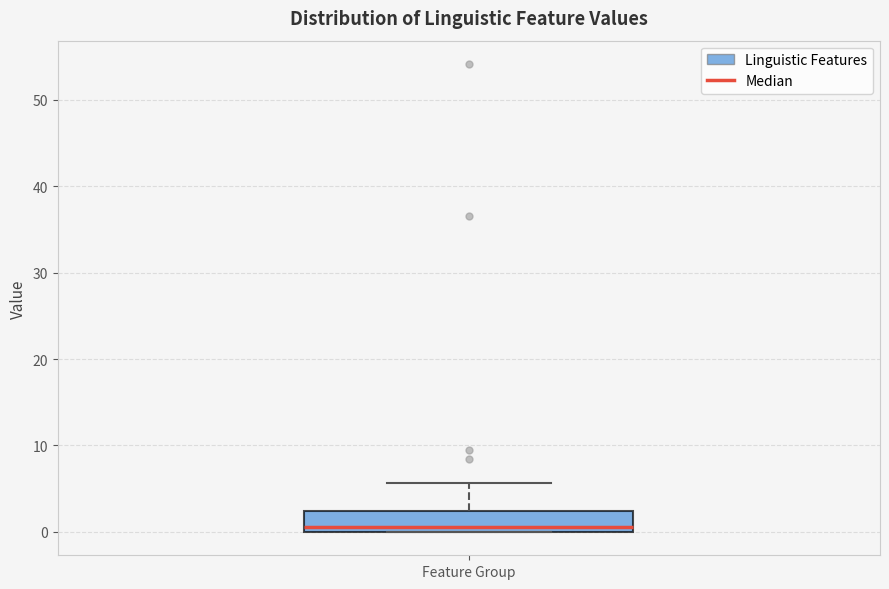

Read this box plot against the y-axis: the position of the median line, the range covered by the box, and the ends of both whiskers. The values are not printed on the chart, so give them approximately, as read against the axis.

median 1, box 0 to 2, whiskers 0 to 6